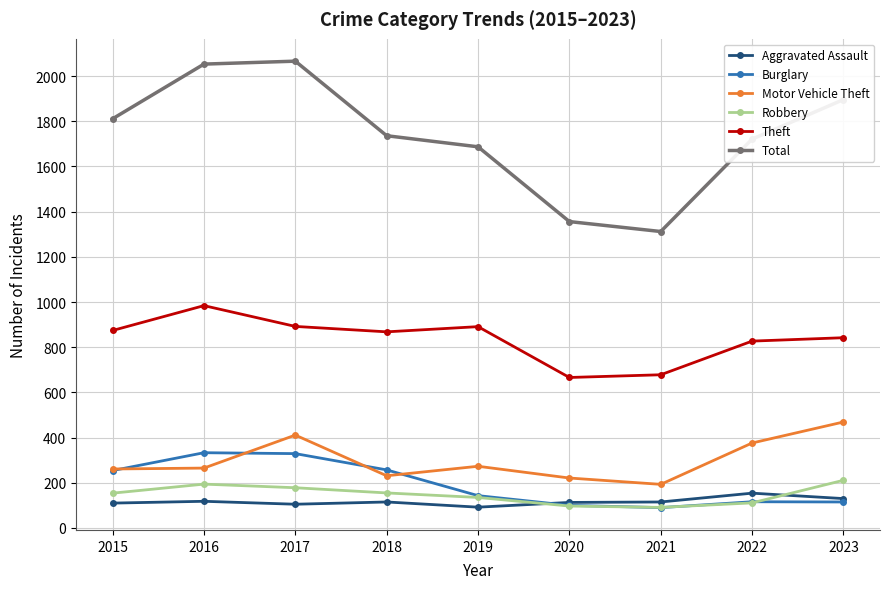

True or false: Motor Vehicle Theft and Total cross at least once.

False